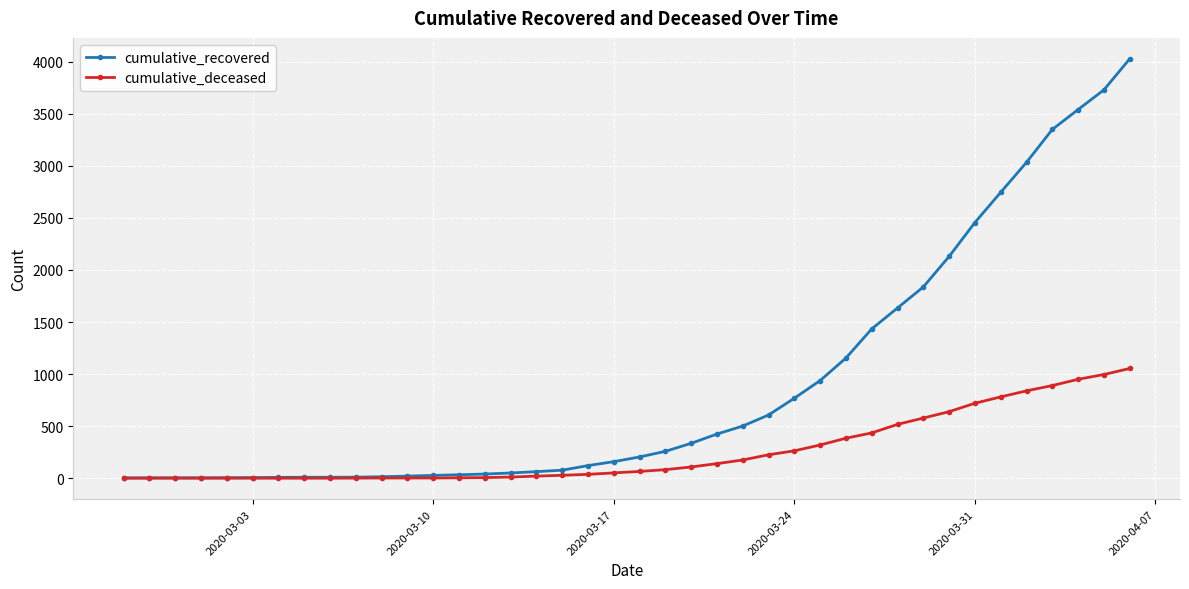

What is the difference between the second highest and second lowest values in the cumulative_recovered series?

3726